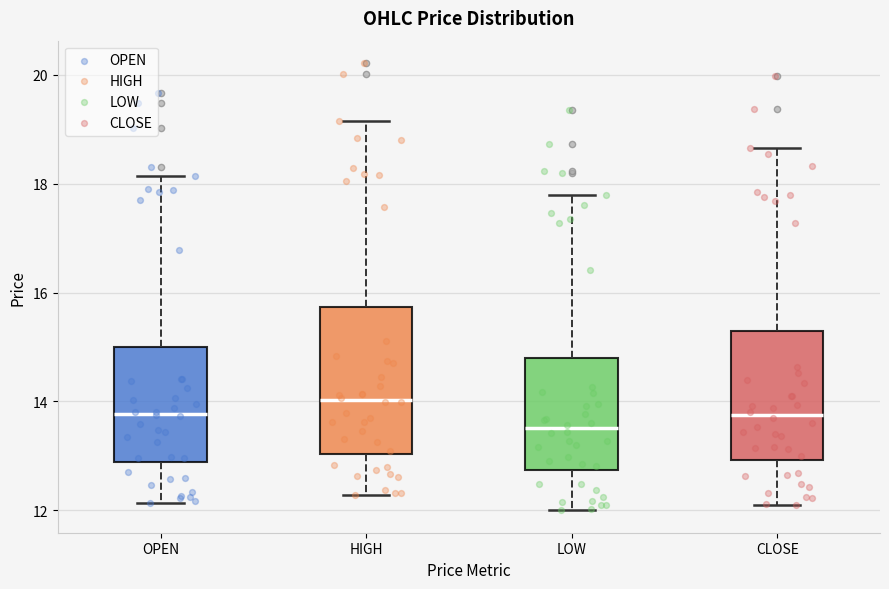

Which box is the tallest, from its lower edge to its upper edge?

HIGH